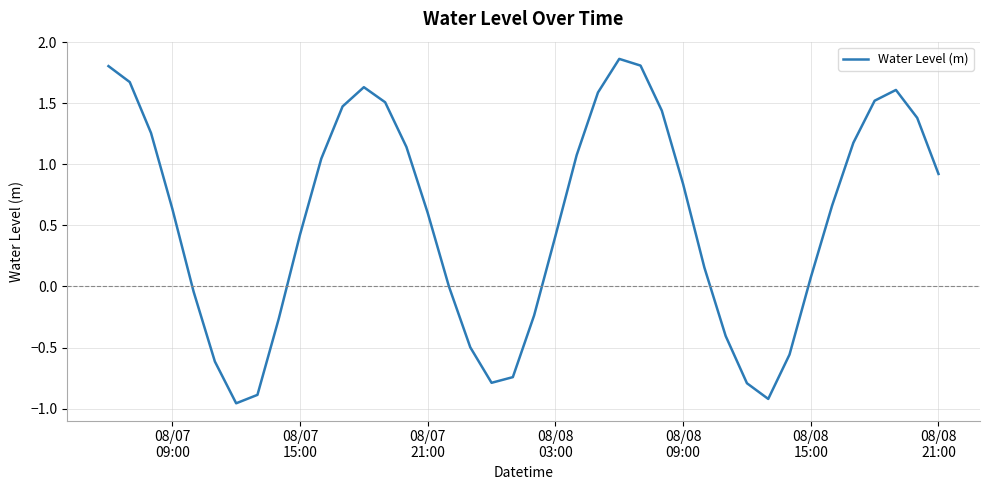

What is the difference between the maximum and minimum values?

2.8